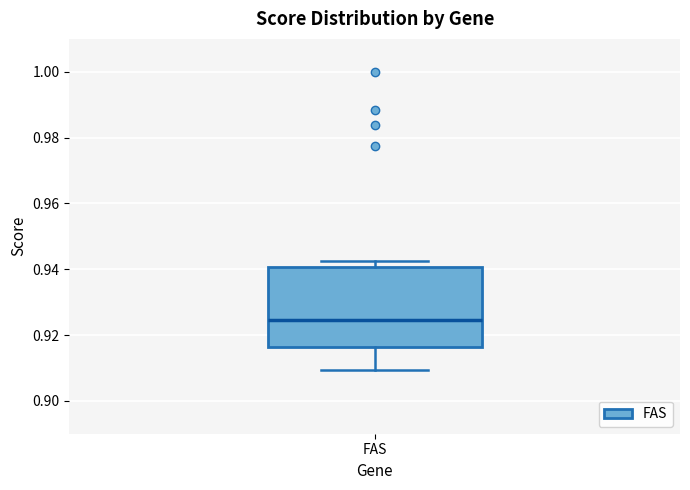

Read this box plot against the y-axis: the position of the median line, the range covered by the box, and the ends of both whiskers. The values are not printed on the chart, so give them approximately, as read against the axis.

median 0.924, box 0.916 to 0.940, whiskers 0.910 to 0.942